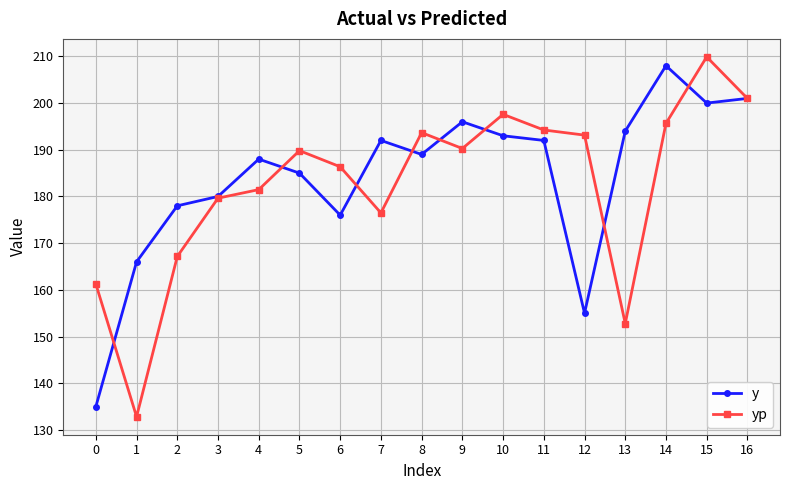

What is the smallest value displayed?

132.8